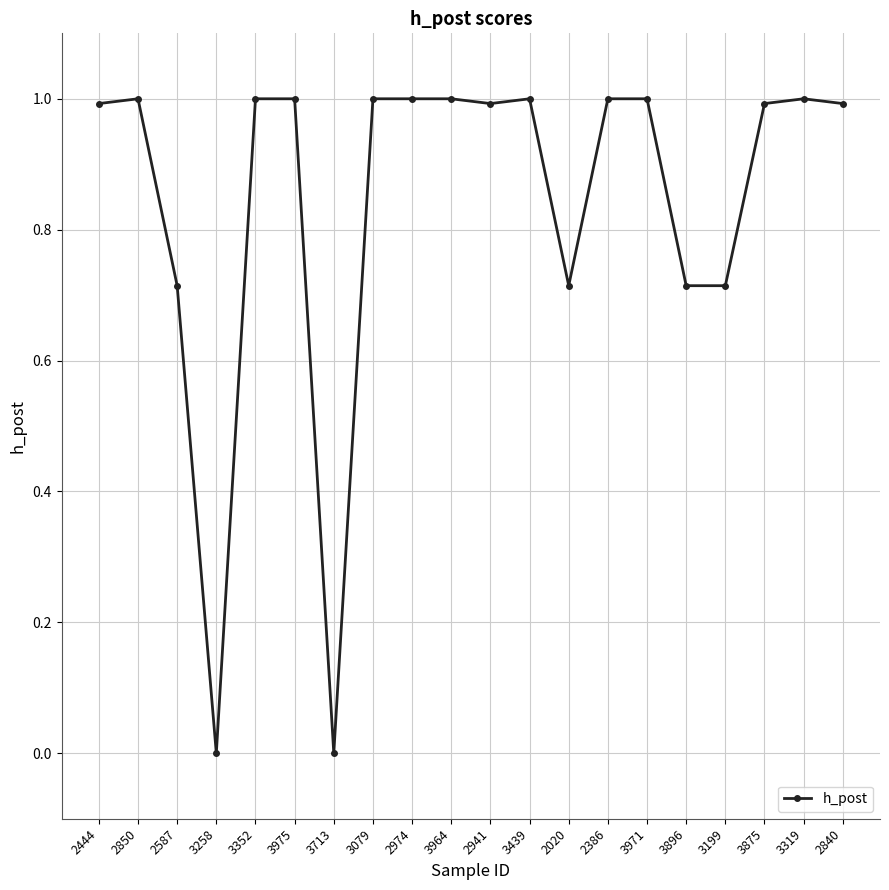

What is the label of the 2nd point from the left?

2850